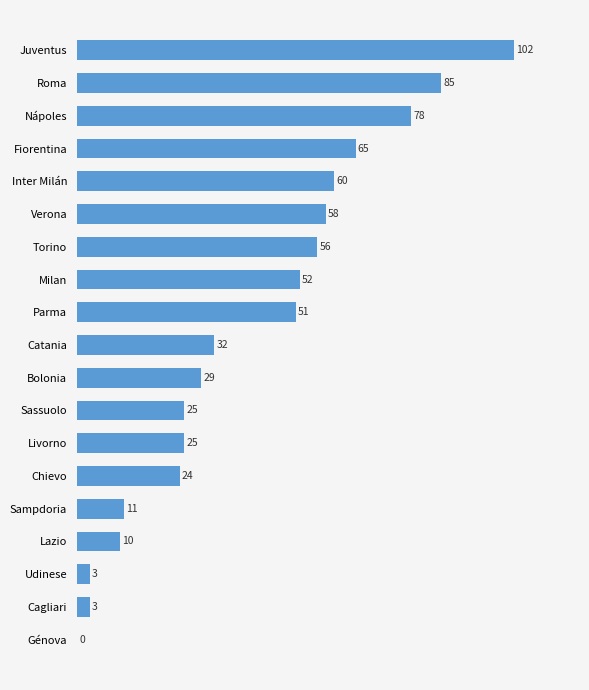

Which category has the highest value across all series?

Juventus